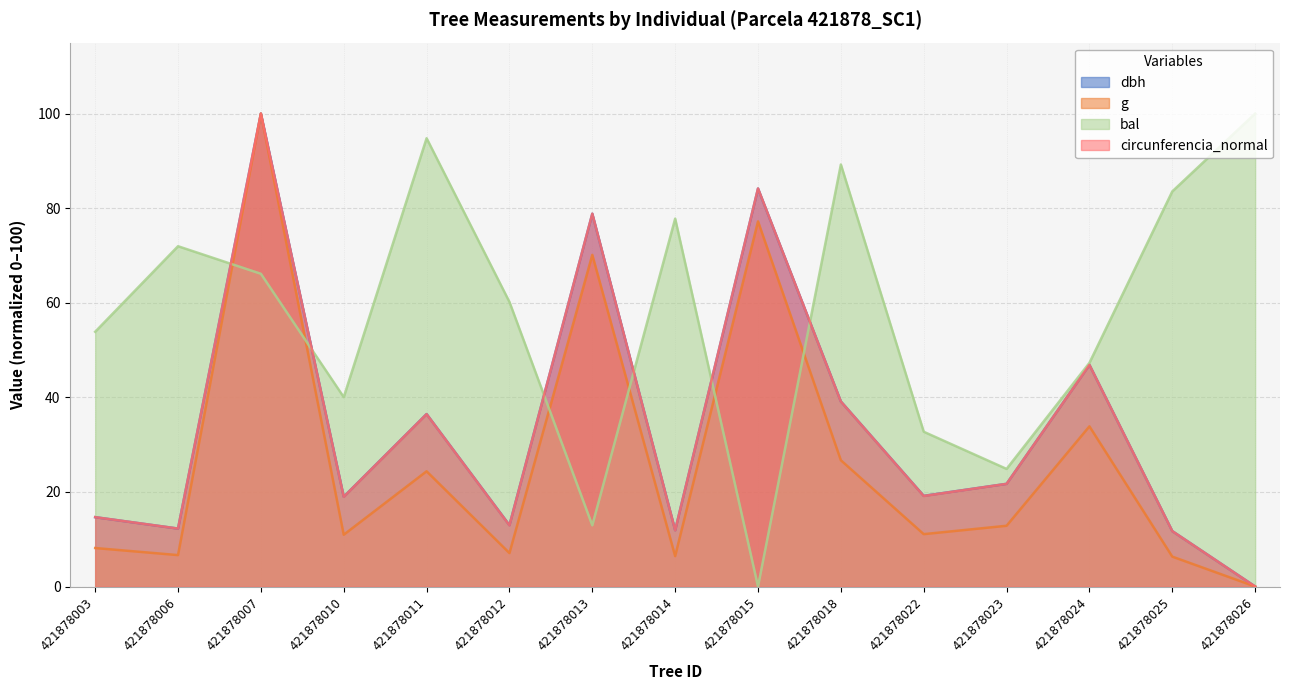

The value of dbh at 421878014 is 4.7. True or false?

False